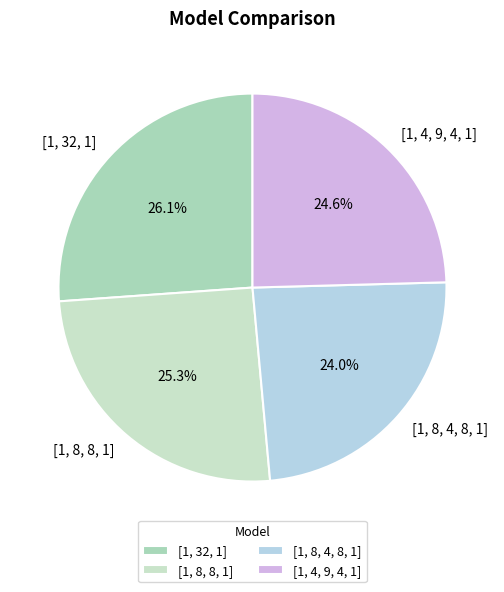

What is the largest slice in the pie chart?

[1, 32, 1]